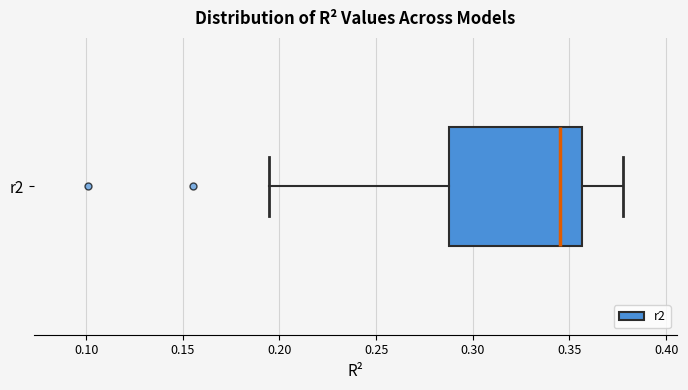

Read this box plot against the x-axis: the position of the median line, the range covered by the box, and the ends of both whiskers. The values are not printed on the chart, so give them approximately, as read against the axis.

median 0.345, box 0.290 to 0.355, whiskers 0.195 to 0.380